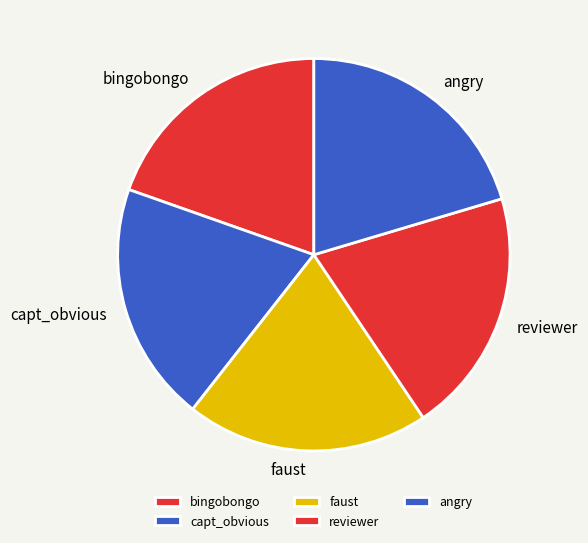

Is it true that faust is 31% of the pie?

False